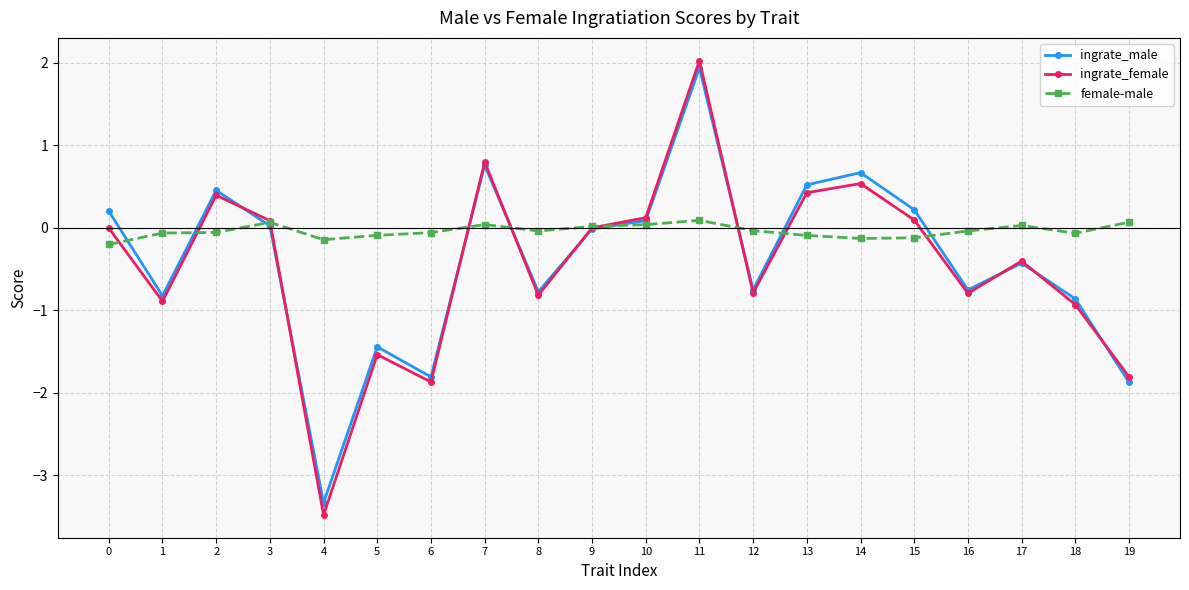

The ingrate_male series shows 0.8 at 13. True or false?

False